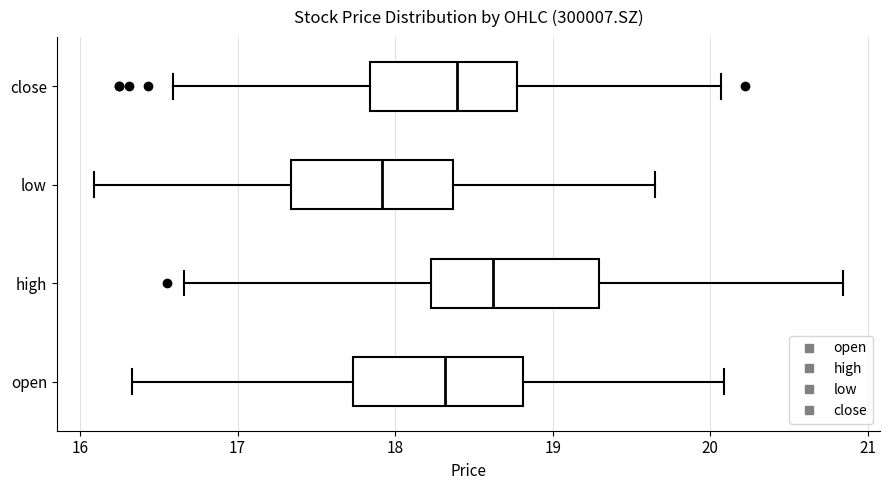

Reading bottom to top, transcribe this box plot: for each box, give where its median line is, the range the box spans, and where its two whiskers end, as read against the x-axis. The values are not printed on the chart, so give them approximately, as read against the axis.

open: median 18.3, box 17.7 to 18.8, whiskers 16.3 to 20.1
high: median 18.6, box 18.2 to 19.3, whiskers 16.7 to 20.8
low: median 17.9, box 17.3 to 18.4, whiskers 16.1 to 19.7
close: median 18.4, box 17.8 to 18.8, whiskers 16.6 to 20.1